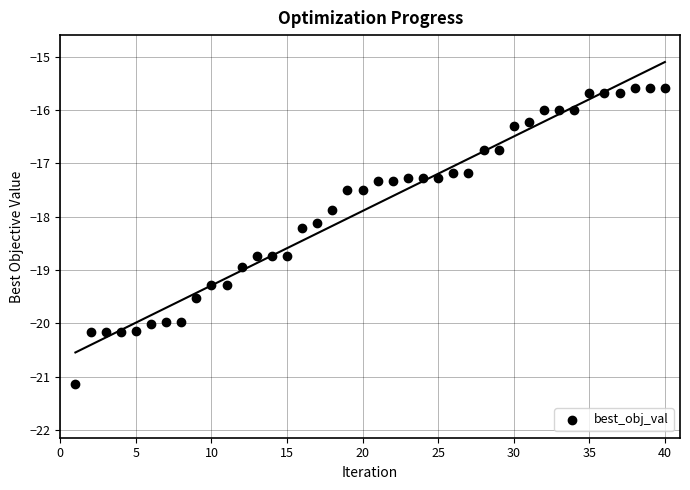

What is the range of X values (max minus min)?

39.0